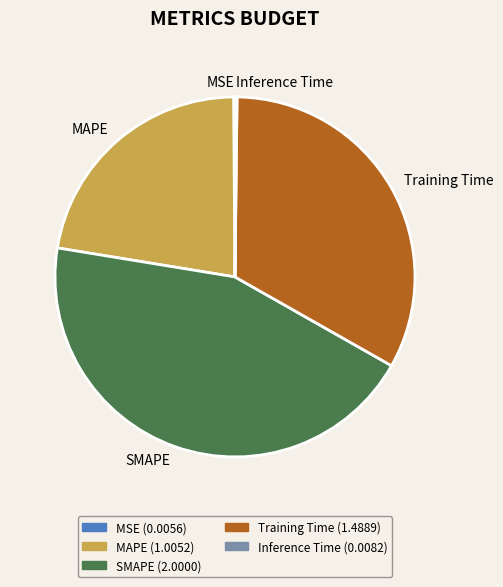

Which slice is the largest?

SMAPE